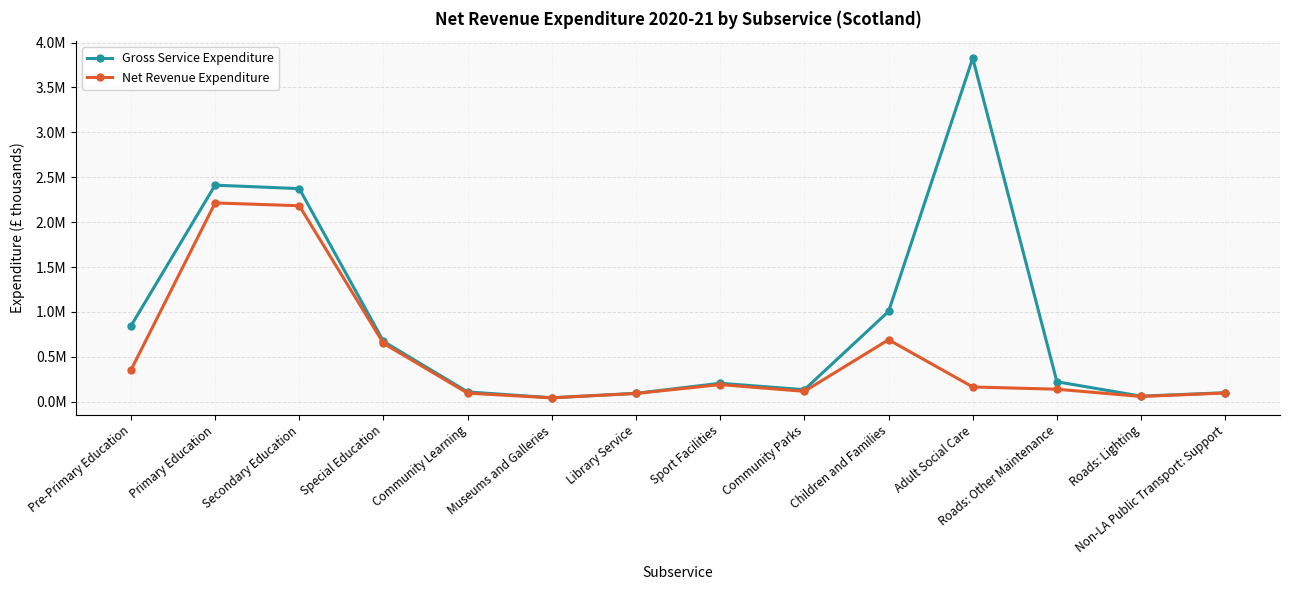

Where does the Net Revenue Expenditure series first go above 163670?

Pre-Primary Education